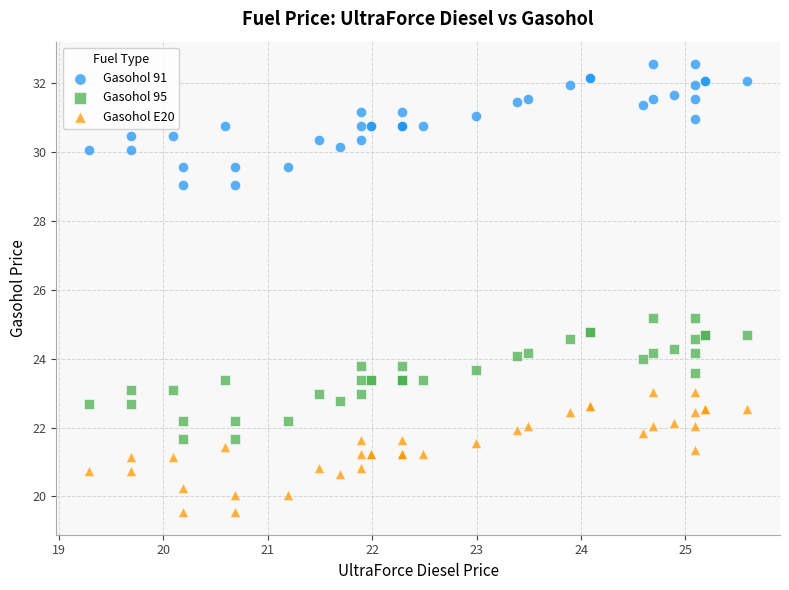

What is the X range (max minus min) for the scatter plot?

6.3